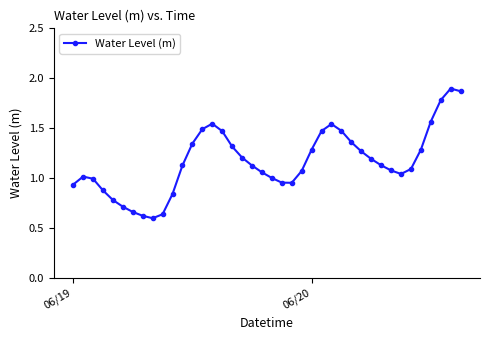

What is the sum of all values?

46.7